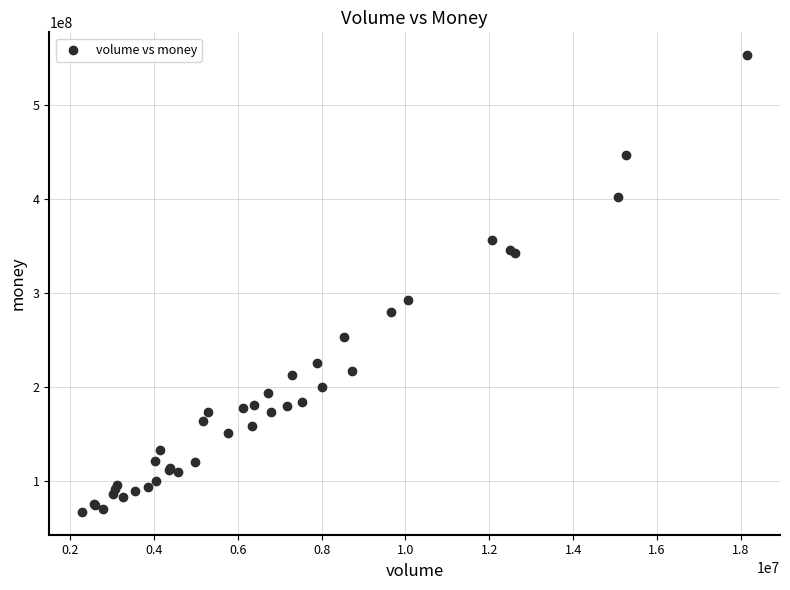

What Y value in the scatter plot is closest to 309907071?

292549115